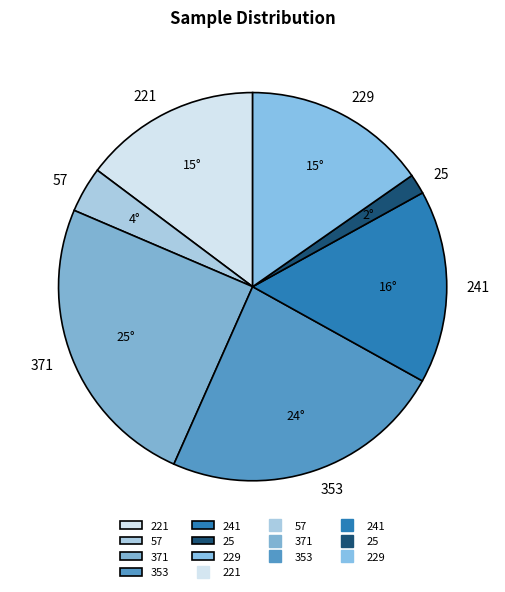

Is it true that 241 is 11% of the pie?

False